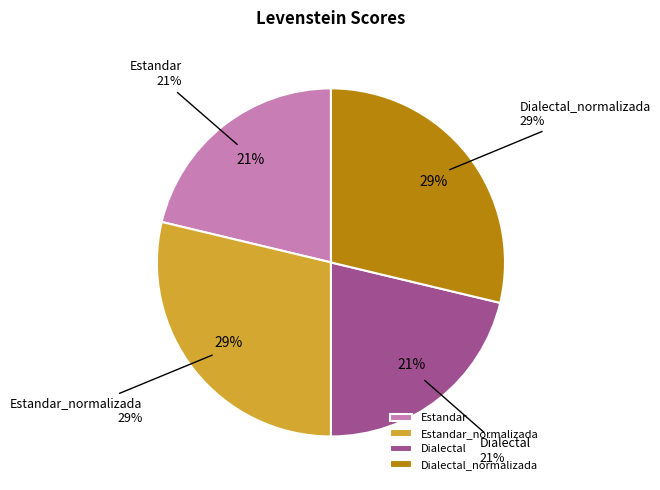

Is Dialectal the majority of the pie?

No